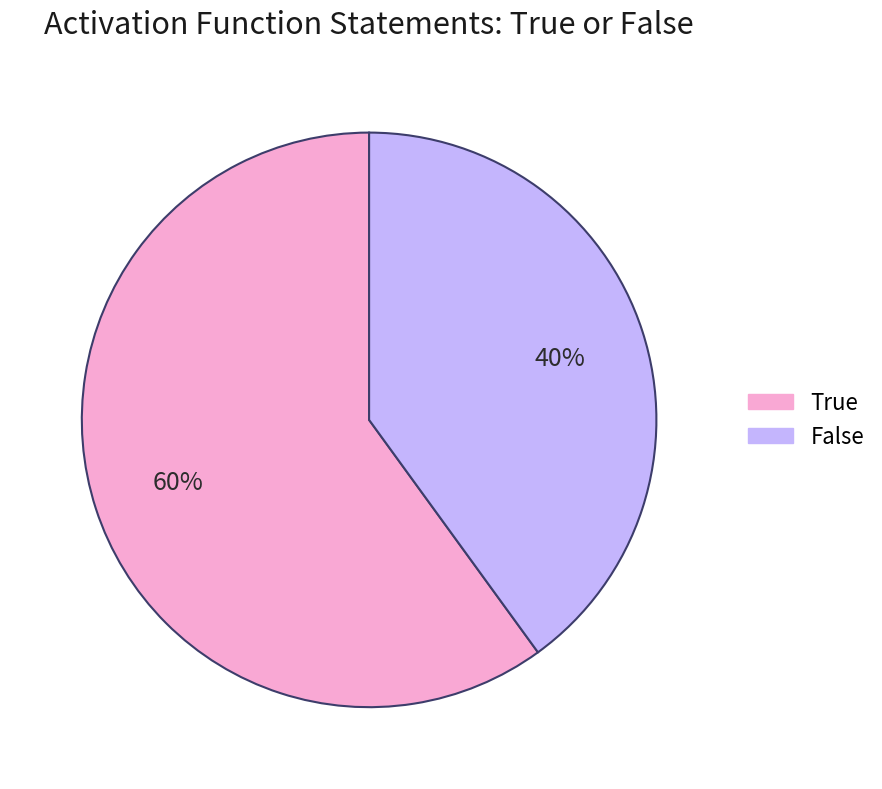

Which slice is the largest?

True